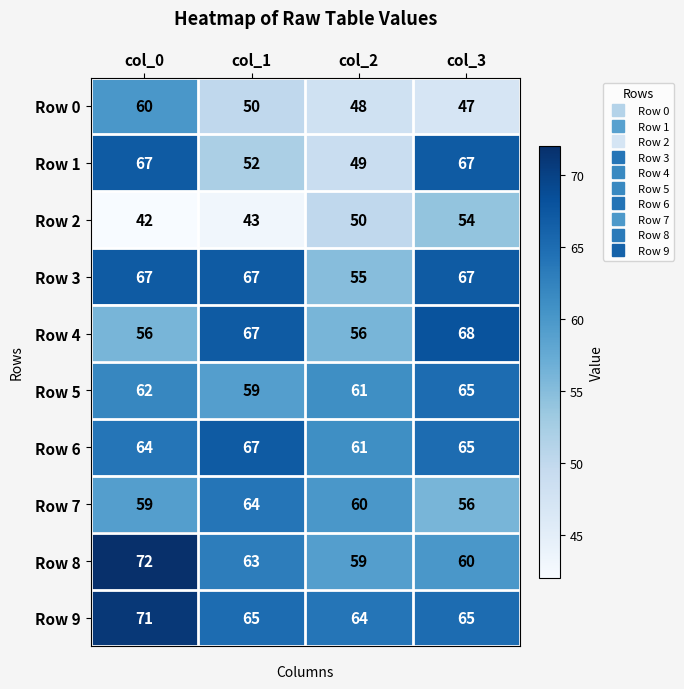

What is the highest value of the Row 1 series?

67